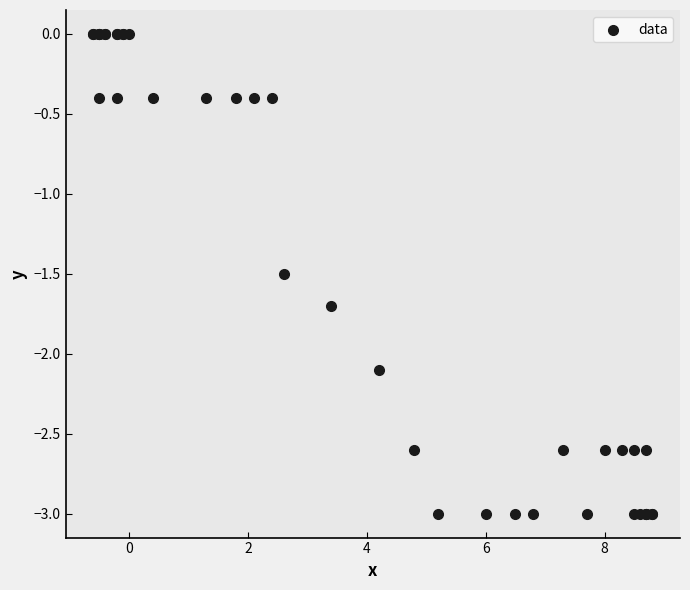

What Y value in the scatter plot is closest to -1?

-1.5